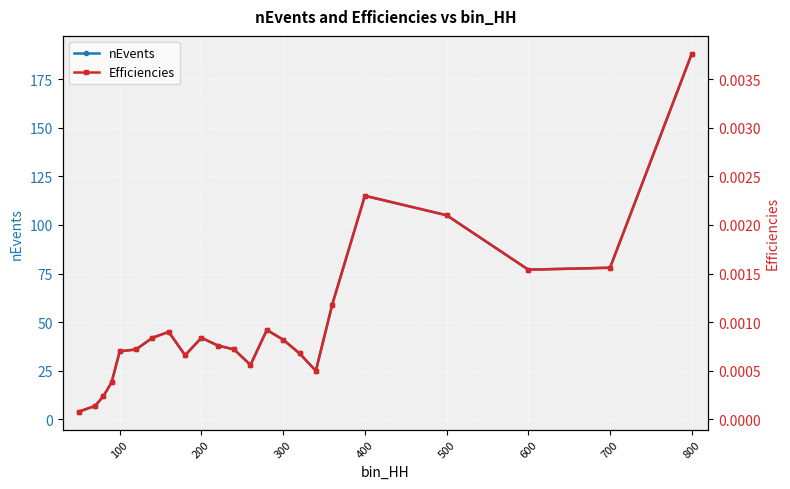

True or false: nEvents has a value of 187 at 400.

False